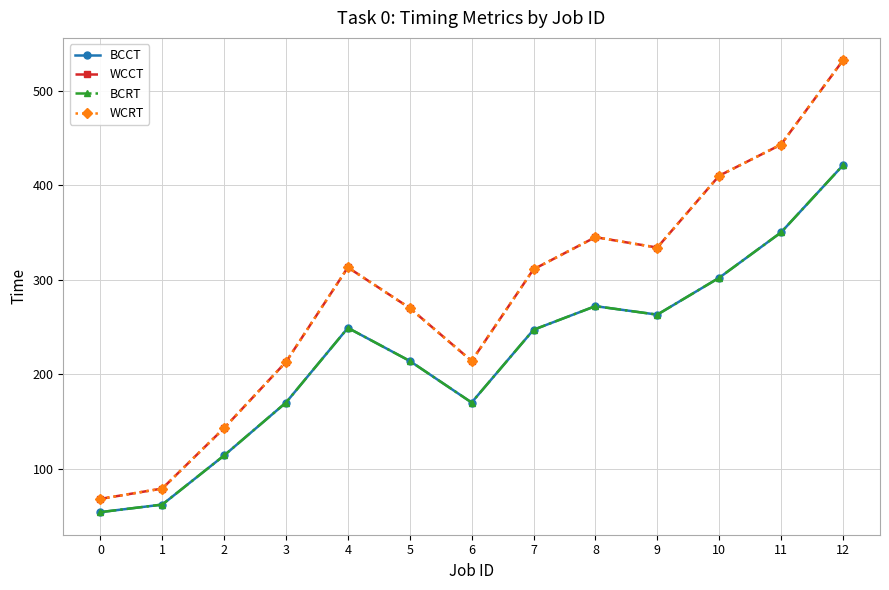

What is the value of the BCRT point at the 3rd from the left?

114